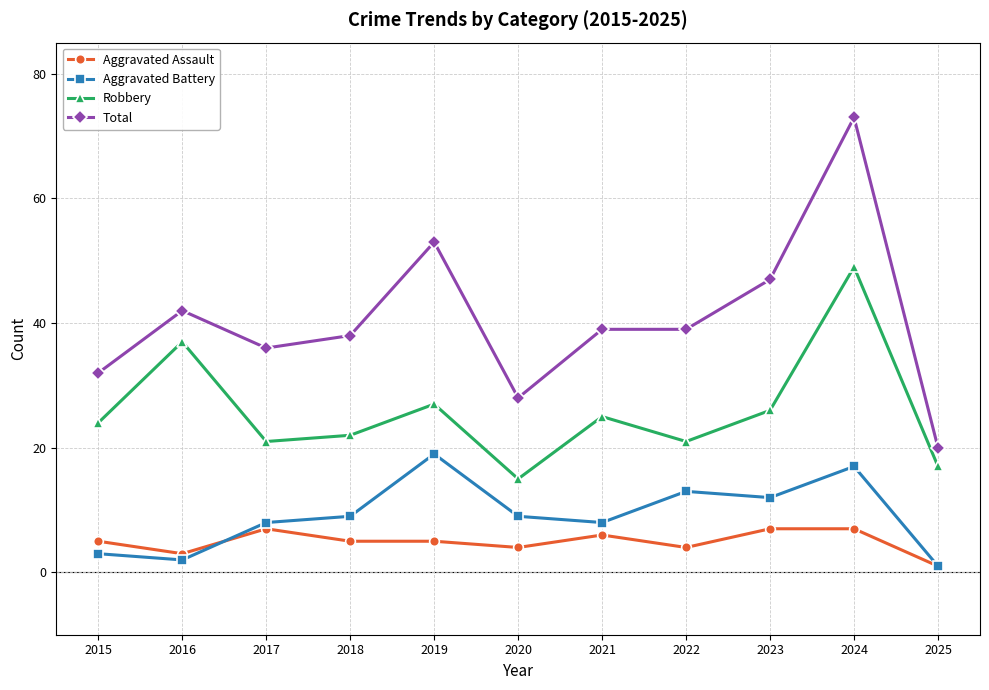

Is this an area chart (filled region under the line)?

No